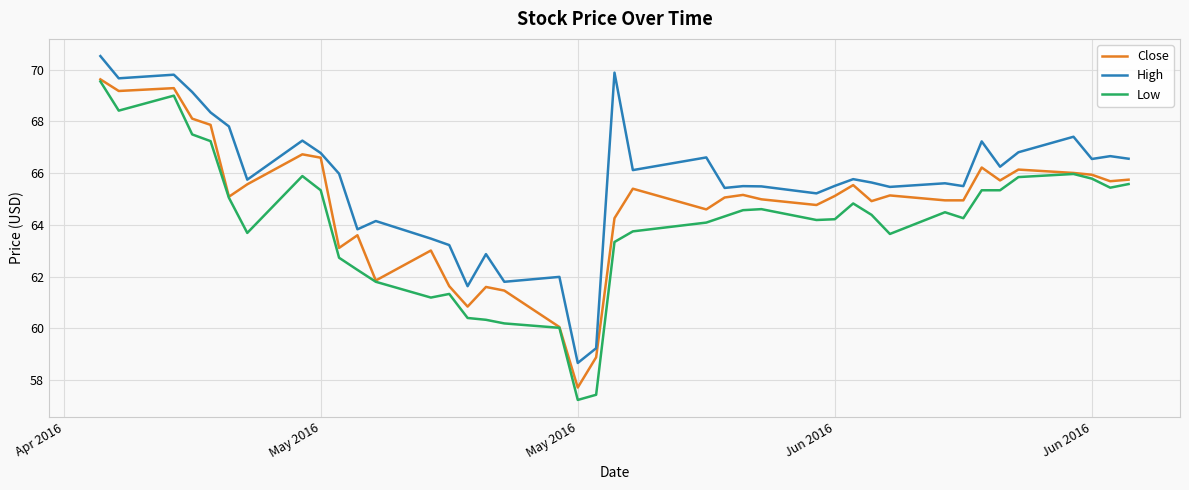

Which series has the largest total across all categories?

High